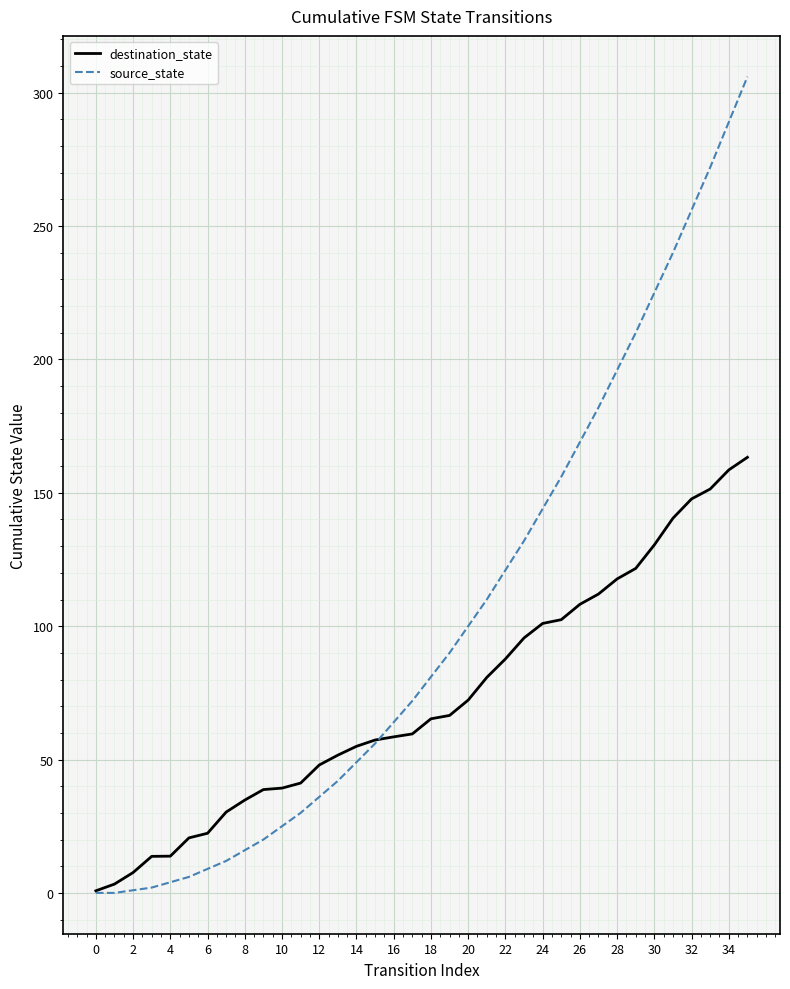

Rank the series by their average value, from lowest to highest.

destination_state, source_state